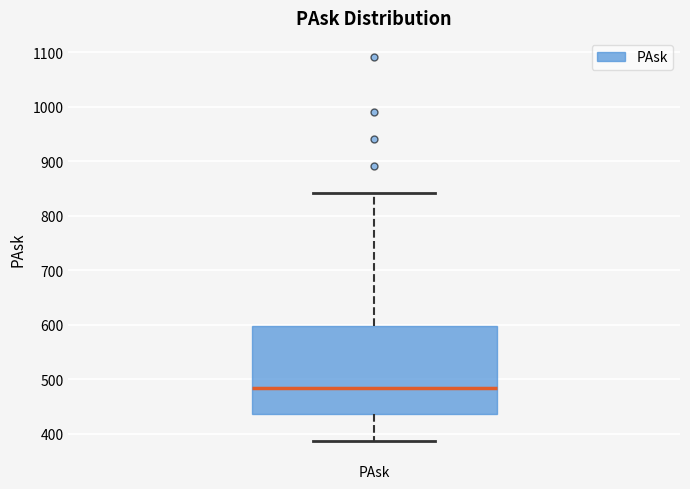

Transcribe this box plot: give where the median line is, the range the box spans, and where the two whiskers end, as read against the y-axis. The values are not printed on the chart, so give them approximately, as read against the axis.

median 480, box 430 to 600, whiskers 390 to 840